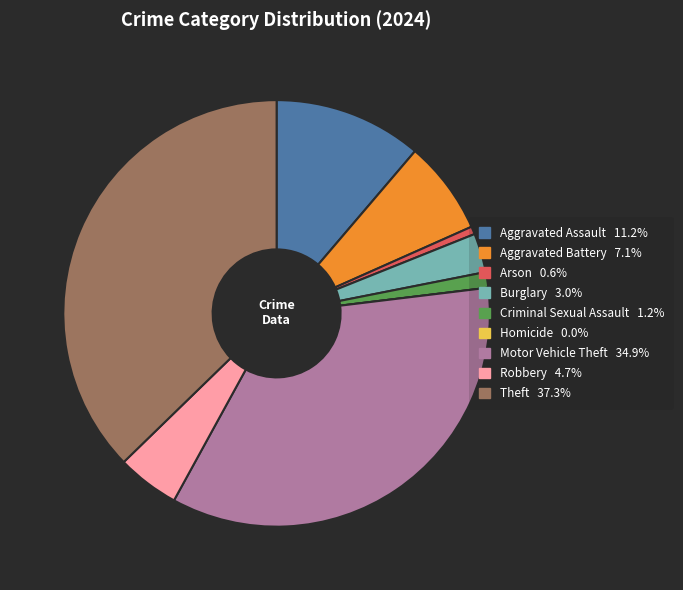

Approximately how many times larger is the value at Motor Vehicle Theft compared to Burglary?

11.8